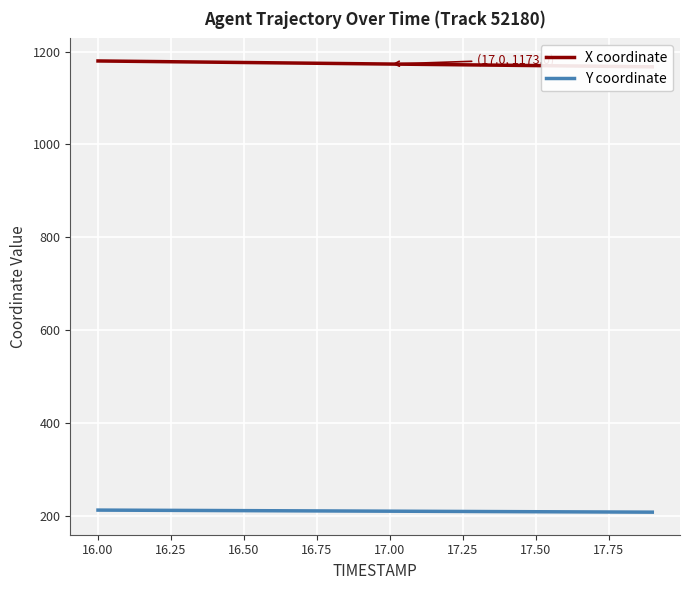

What is the highest value of the Y coordinate series?

212.6